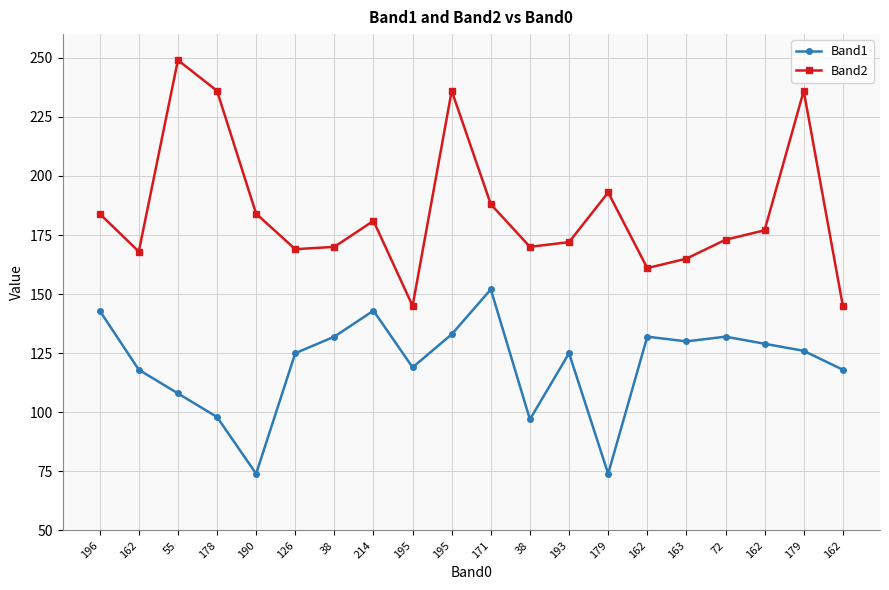

Reading left to right, transcribe all the data shown in this chart.

Band1: 143	118	108	98	74	125	132	143	119	133	152	97	125	74	132	130	132	129	126	118
Band2: 184	168	249	236	184	169	170	181	145	236	188	170	172	193	161	165	173	177	236	145